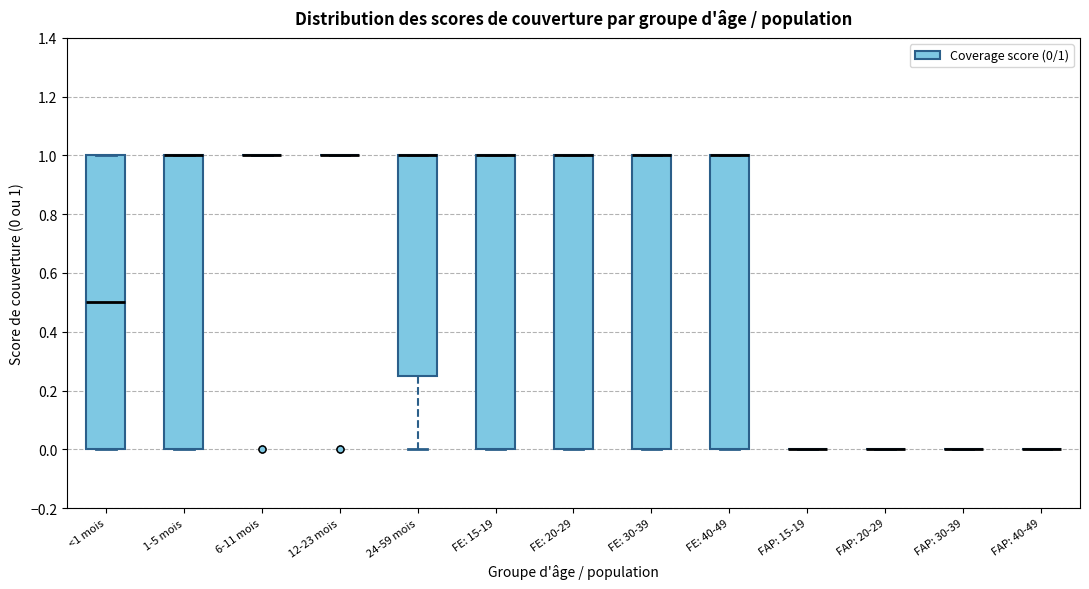

Reading left to right, read every box against the y-axis: the position of its median line, the range the box covers, and the ends of its whiskers. The values are not printed on the chart, so give them approximately, as read against the axis.

<1 mois: median 0.50, box 0.00 to 1.00, whiskers 0.00 to 1.00
1-5 mois: median 1.00 (drawn on the box's upper edge), box 0.00 to 1.00, whiskers 0.00 to 1.00
6-11 mois: box collapsed to a line at 1.00, whiskers 1.00 to 1.00
12-23 mois: box collapsed to a line at 1.00, whiskers 1.00 to 1.00
24-59 mois: median 1.00 (drawn on the box's upper edge), box 0.26 to 1.00, whiskers 0.00 to 1.00
FE: 15-19: median 1.00 (drawn on the box's upper edge), box 0.00 to 1.00, whiskers 0.00 to 1.00
FE: 20-29: median 1.00 (drawn on the box's upper edge), box 0.00 to 1.00, whiskers 0.00 to 1.00
FE: 30-39: median 1.00 (drawn on the box's upper edge), box 0.00 to 1.00, whiskers 0.00 to 1.00
FE: 40-49: median 1.00 (drawn on the box's upper edge), box 0.00 to 1.00, whiskers 0.00 to 1.00
FAP: 15-19: box collapsed to a line at 0.00, whiskers 0.00 to 0.00
FAP: 20-29: box collapsed to a line at 0.00, whiskers 0.00 to 0.00
FAP: 30-39: box collapsed to a line at 0.00, whiskers 0.00 to 0.00
FAP: 40-49: box collapsed to a line at 0.00, whiskers 0.00 to 0.00